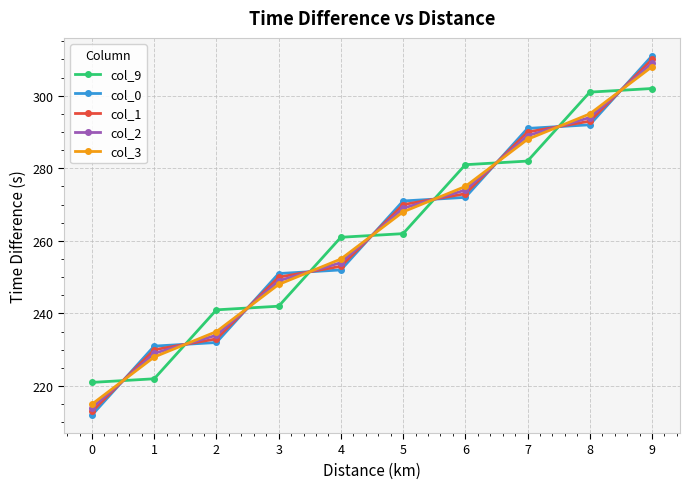

What is the total value across all series at 0?

1075.0